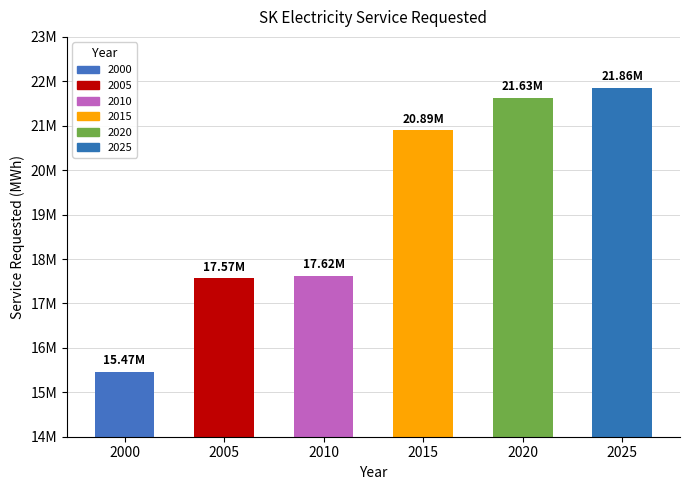

List the labels in order of value, largest first.

2025, 2020, 2015, 2010, 2005, 2000